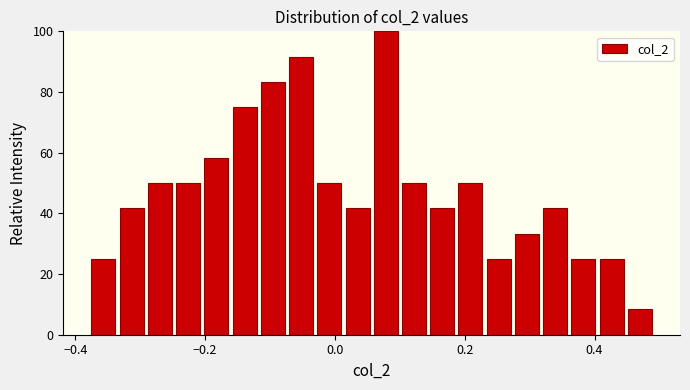

Read against the x-axis, roughly where is the centre of the tallest bar?

0.08